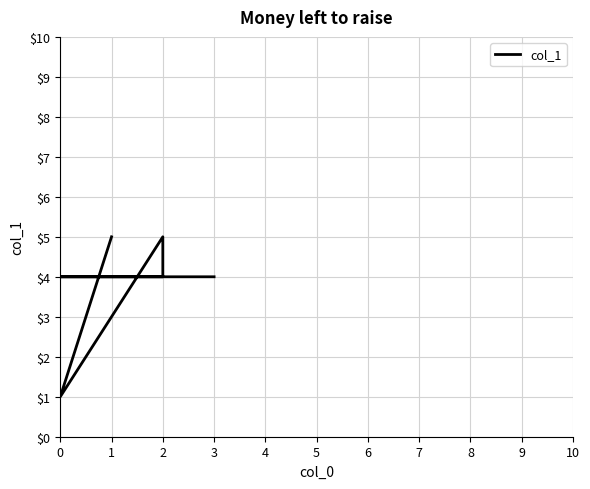

What is the minimum value shown in the chart?

1